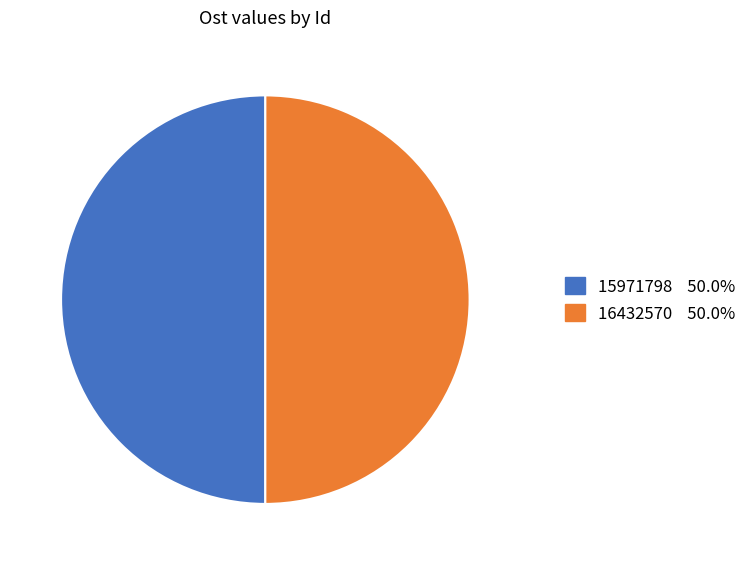

How many slices are in this pie chart?

2